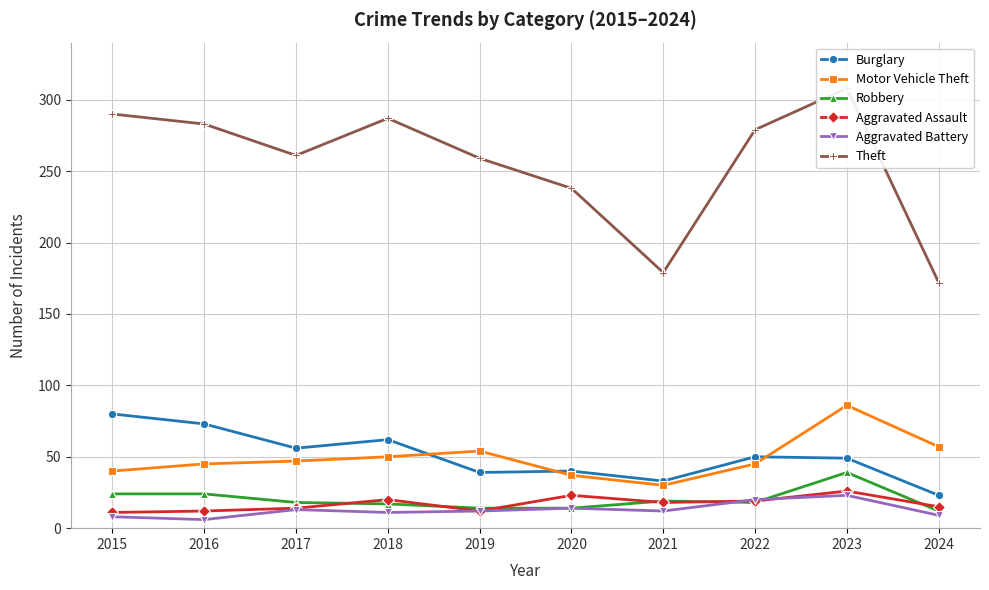

At which category is the sum across all series the highest?

2023